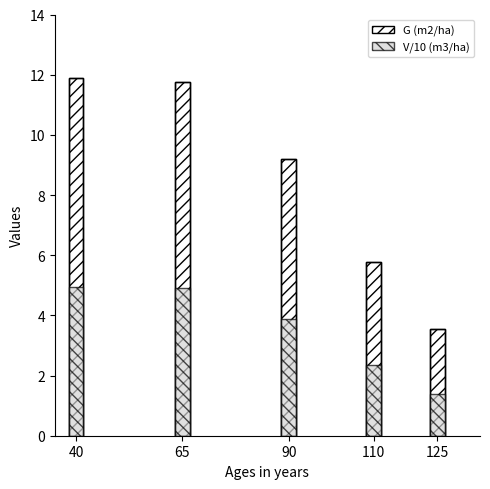

What is the spread (max minus min) of values at 40?

6.9